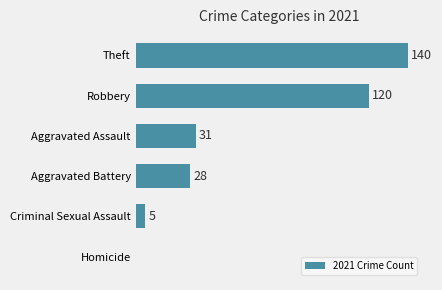

Which has a higher value, Robbery or Theft?

Theft